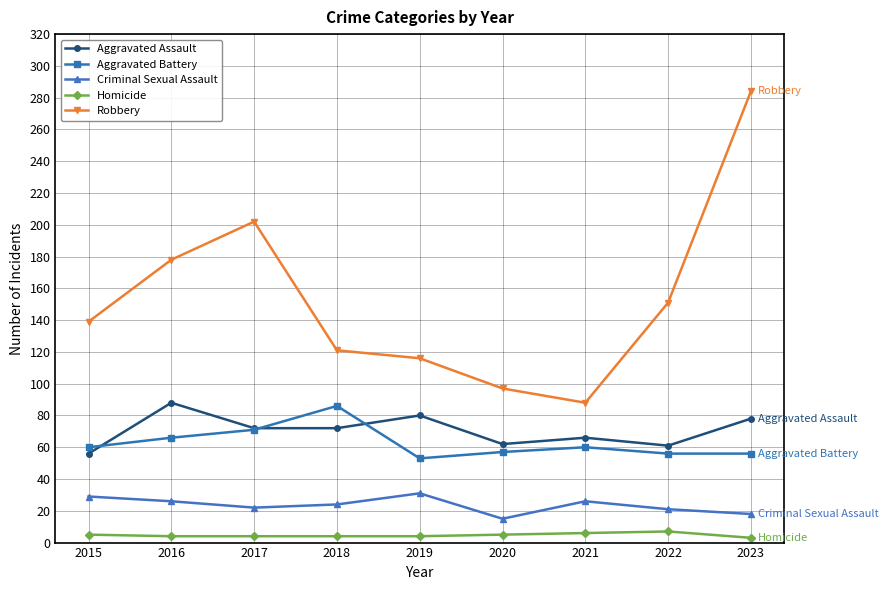

How many interior local valleys does the Robbery series have?

1